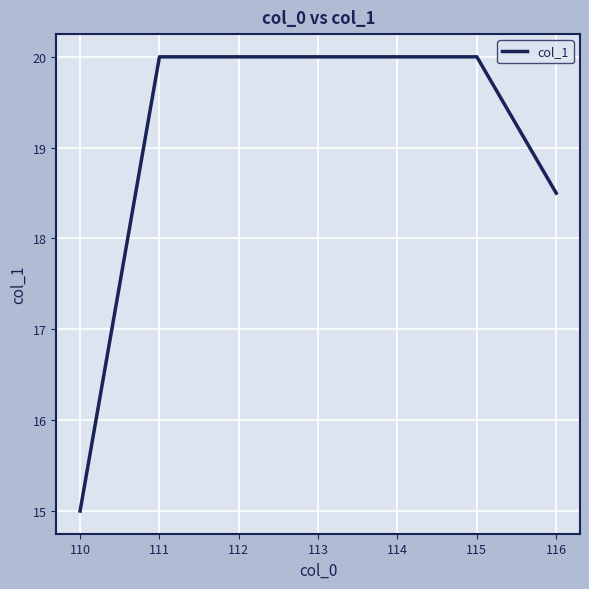

What is the greatest value displayed?

20.0